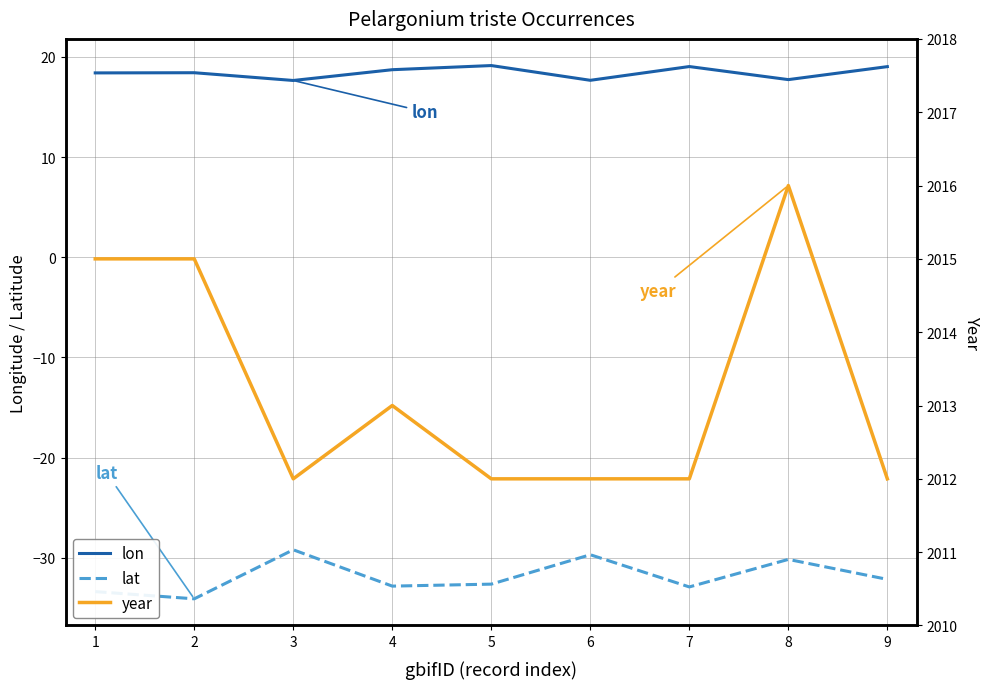

Which series has the largest range (max minus min)?

lat